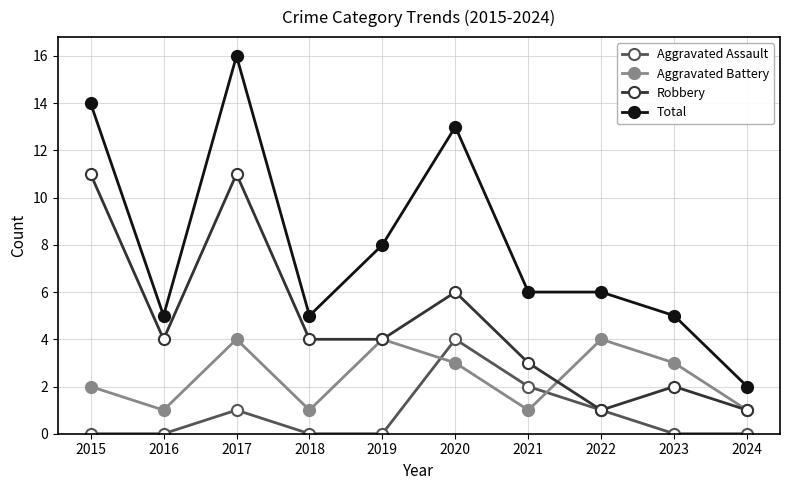

What is the sum of the Total values at 2023 and 2016?

10